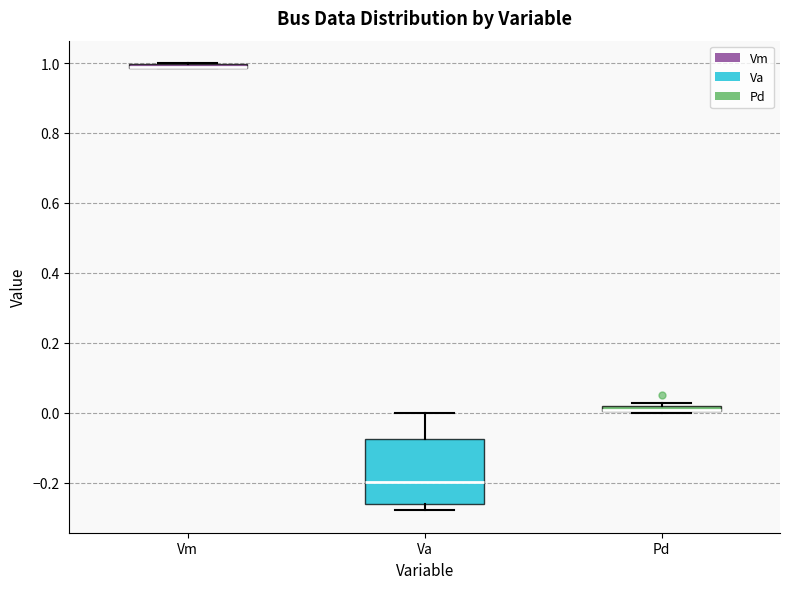

Where does the median line of the box for Va sit on the y-axis? The values are not printed on the chart, so give them approximately, as read against the axis.

-0.20